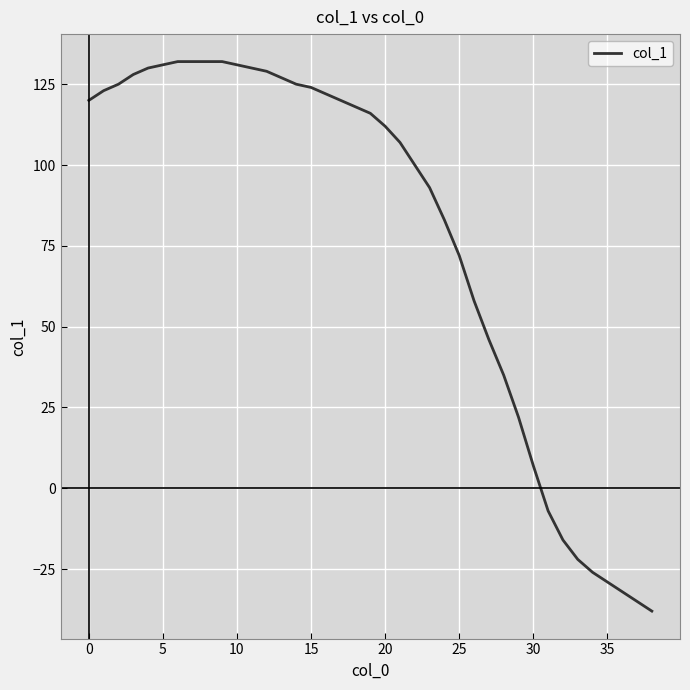

What is the minimum value shown in the chart?

-38